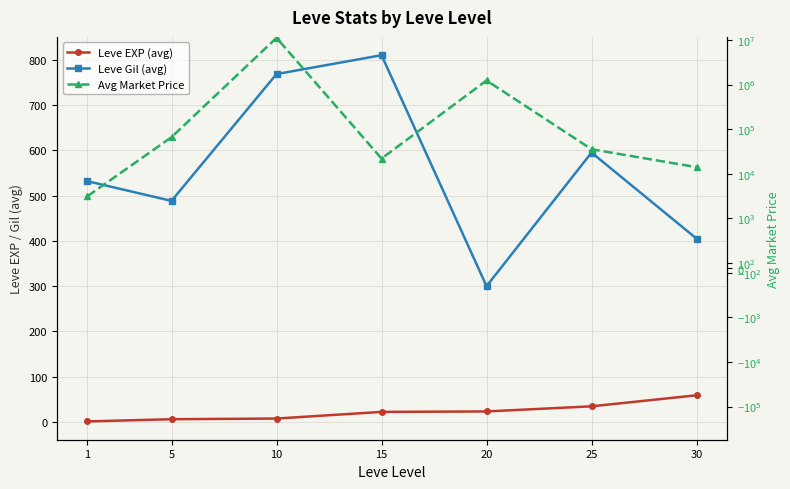

Rank the categories by Avg Market Price value from highest to lowest.

10, 20, 5, 25, 15, 30, 1